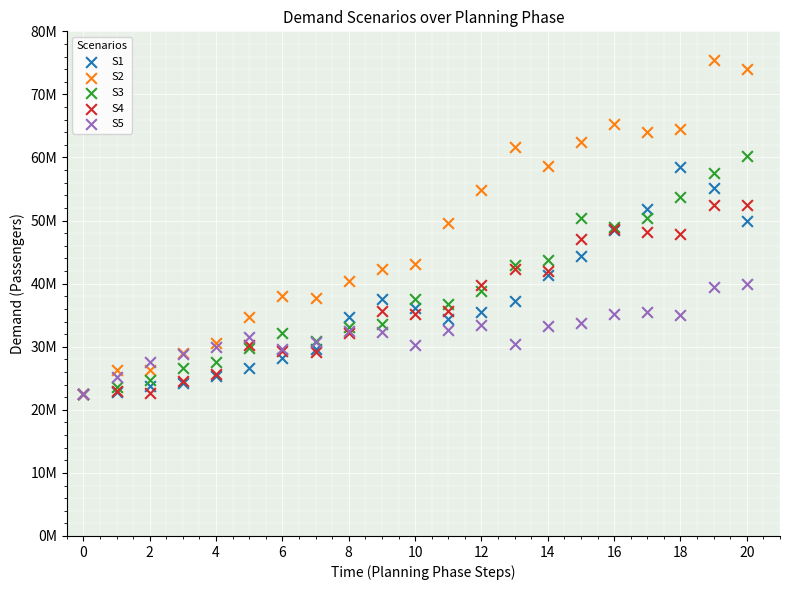

Which series has the largest Y range (max minus min)?

S2